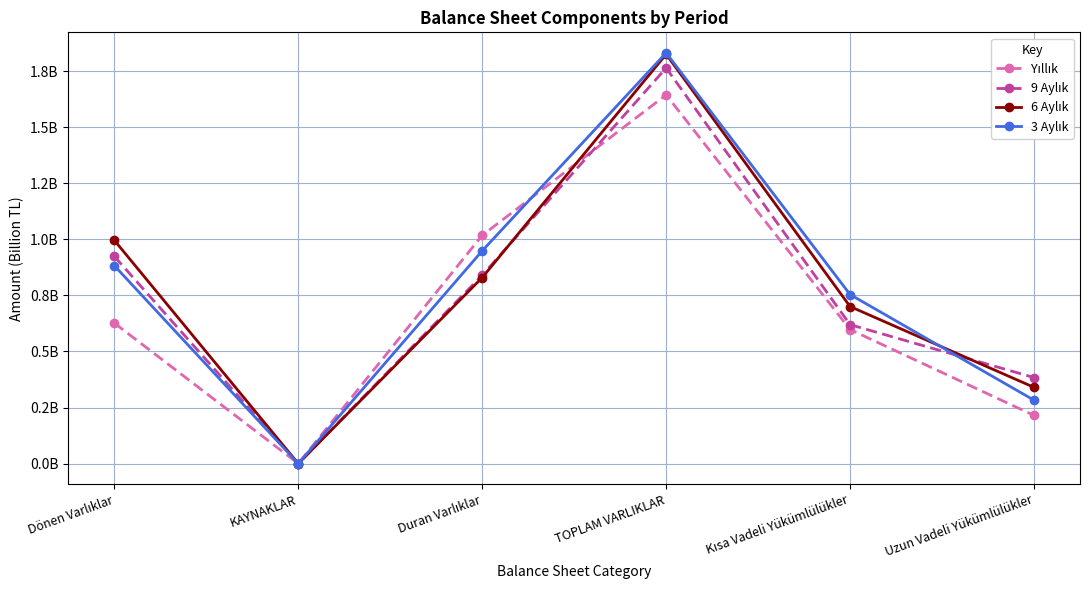

At which category does the chart reach its peak across all series?

TOPLAM VARLIKLAR